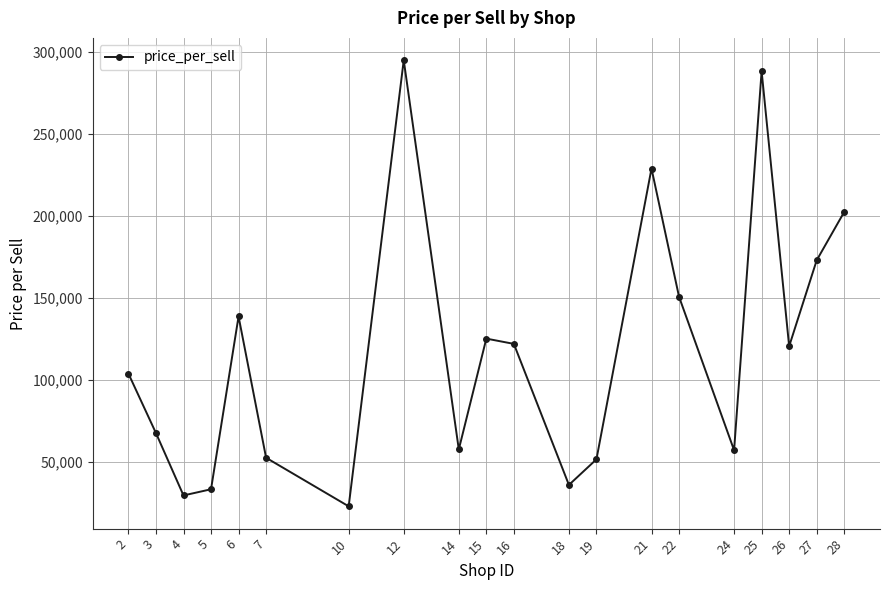

What value does the data have at 2, to the nearest 100?

103700